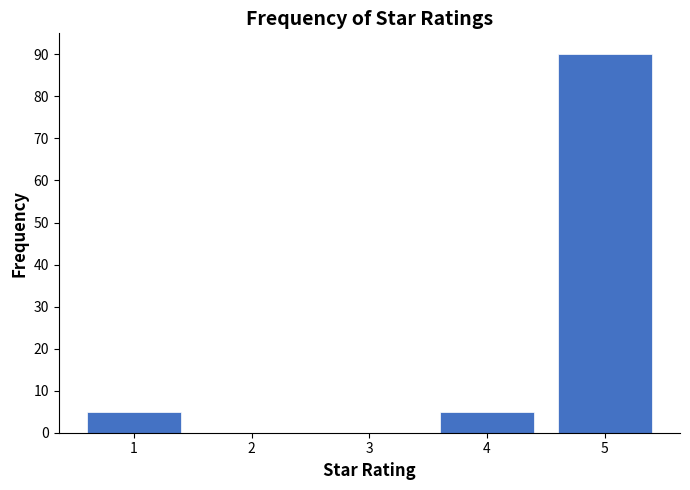

Reading left to right, what are all the values shown in this chart?

1=5	2=0	3=0	4=5	5=90